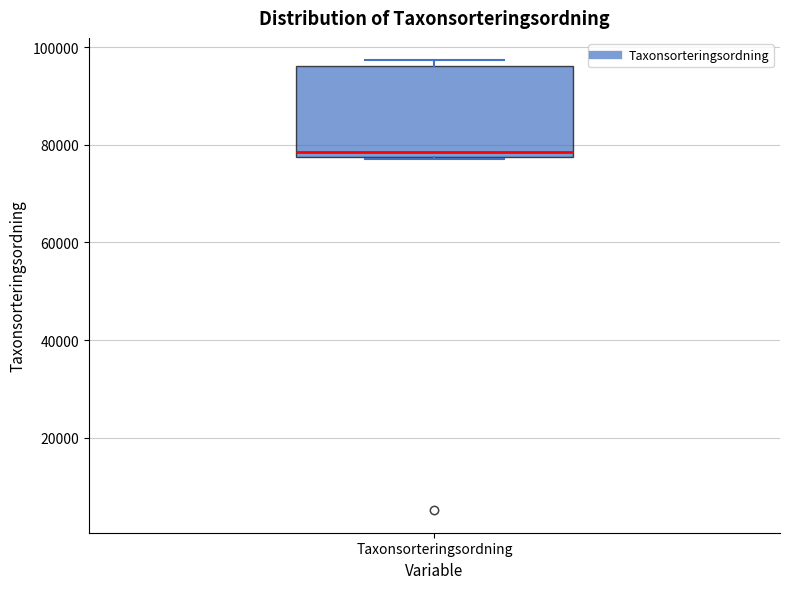

Transcribe this box plot: give where the median line is, the range the box spans, and where the two whiskers end, as read against the y-axis. The values are not printed on the chart, so give them approximately, as read against the axis.

median 78000 (just above the box's lower edge), box 78000 to 96000, whiskers 78000 to 98000